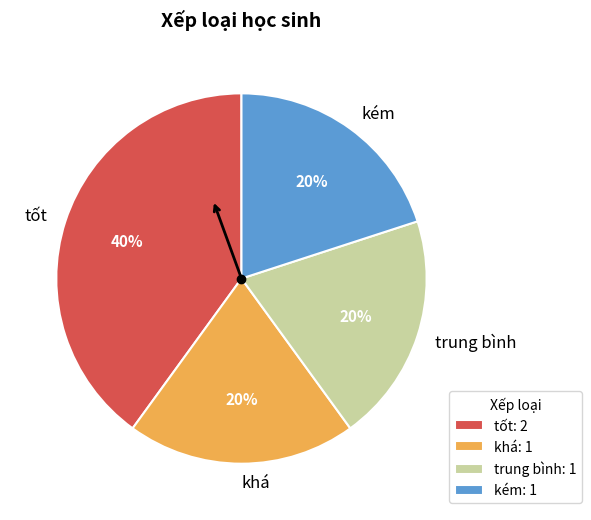

How many segments does this pie chart have?

4